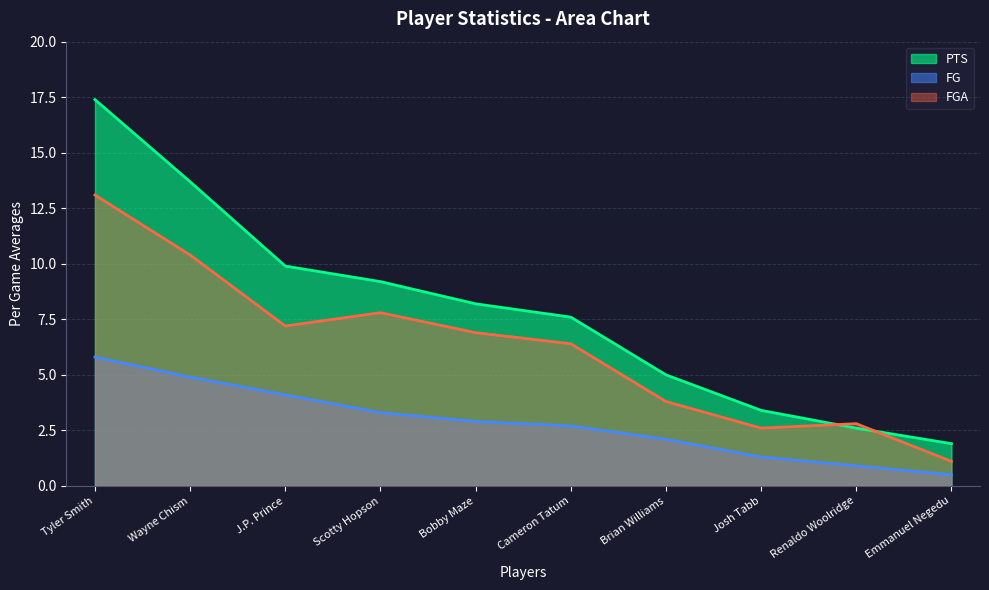

What is the label of the 9th point from the left?

Renaldo Woolridge